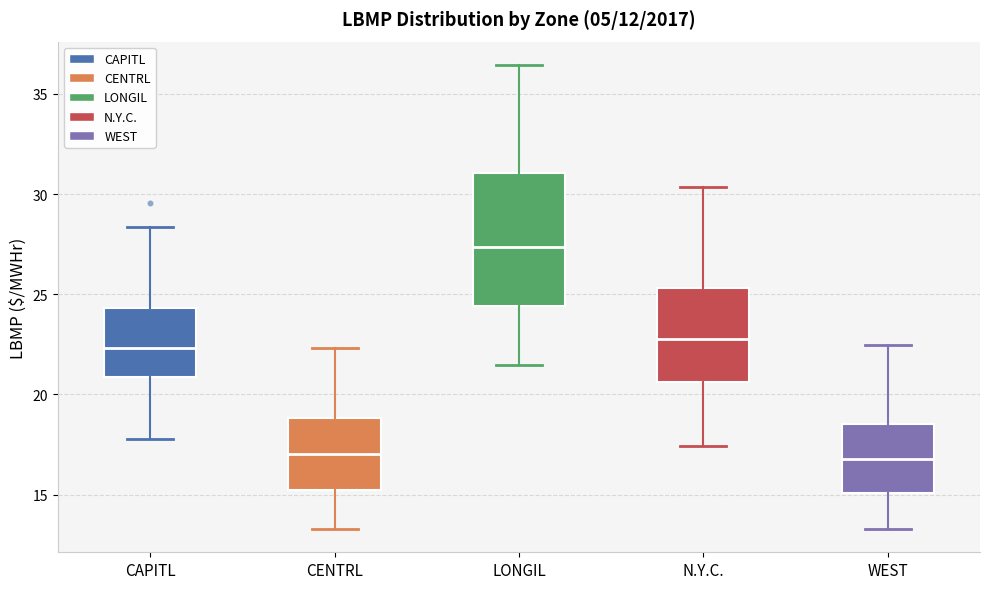

Reading left to right, transcribe this box plot: for each box, give where its median line is, the range the box spans, and where its two whiskers end, as read against the y-axis. The values are not printed on the chart, so give them approximately, as read against the axis.

CAPITL: median 22.5, box 21.0 to 24.5, whiskers 18.0 to 28.5
CENTRL: median 17.0, box 15.5 to 19.0, whiskers 13.5 to 22.5
LONGIL: median 27.5, box 24.5 to 31.0, whiskers 21.5 to 36.5
N.Y.C.: median 23.0, box 20.5 to 25.5, whiskers 17.5 to 30.5
WEST: median 17.0, box 15.0 to 18.5, whiskers 13.5 to 22.5